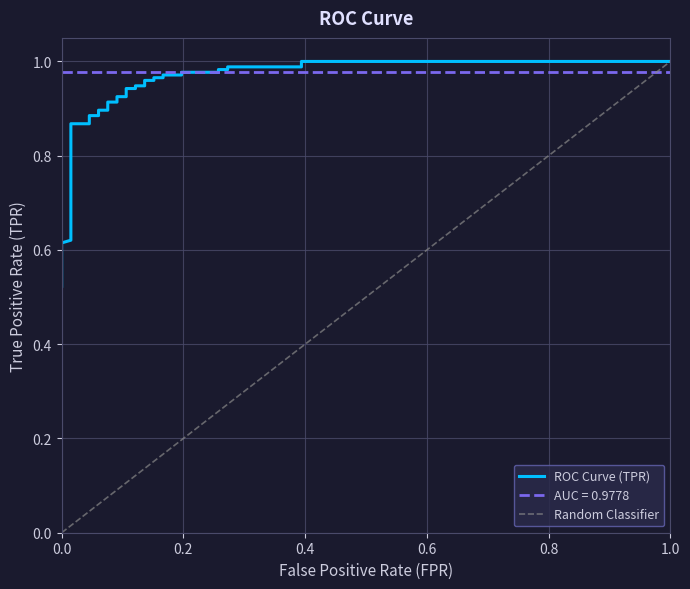

What is the average value?

0.9